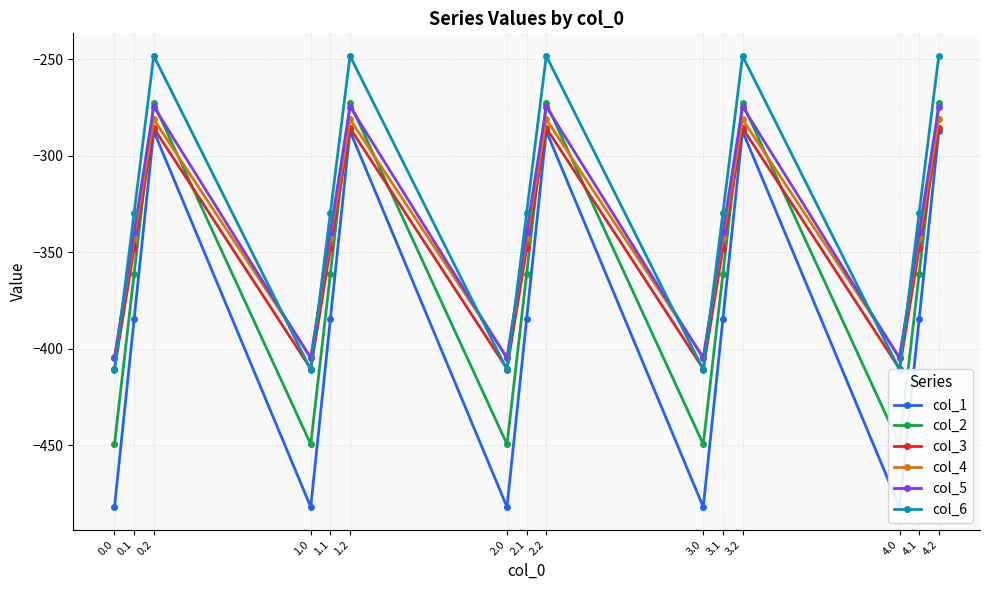

True or false: col_4 has more than 1 interior local peaks.

True